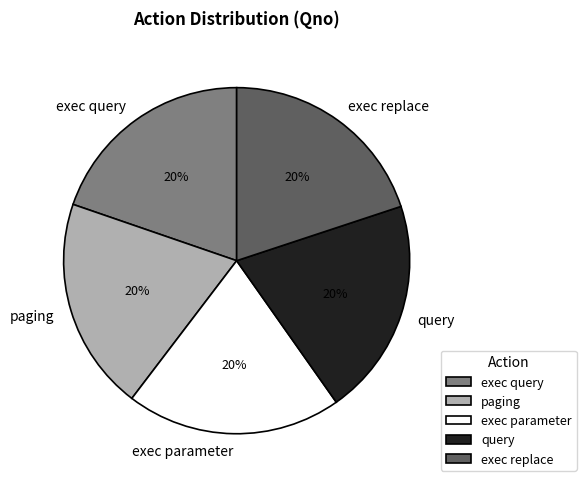

Does exec query represent more than half of the total?

No